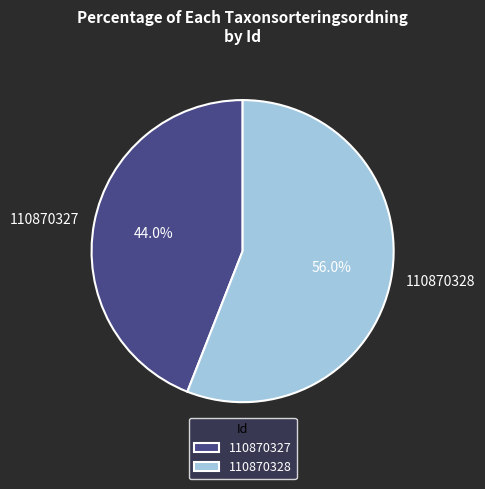

To the nearest percent, what is the combined percentage of 110870327 and 110870328?

100%